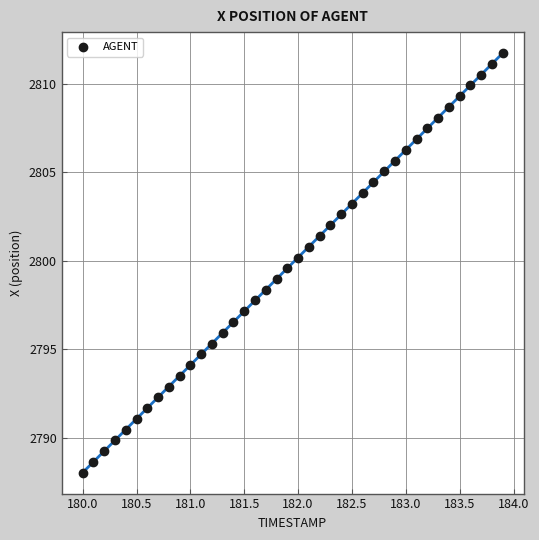

What is the range of Y values (max minus min)?

23.7